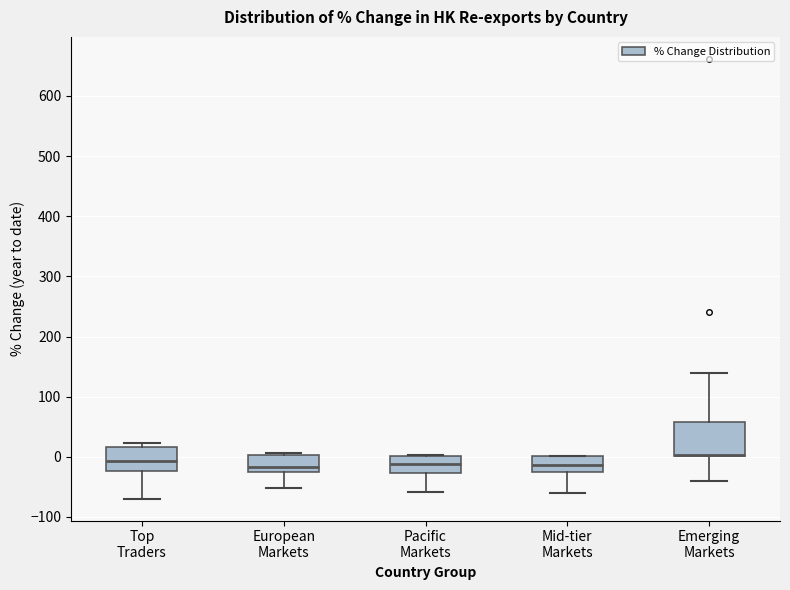

Where does the lower whisker of the box for European Markets end on the y-axis? The values are not printed on the chart, so give them approximately, as read against the axis.

-50